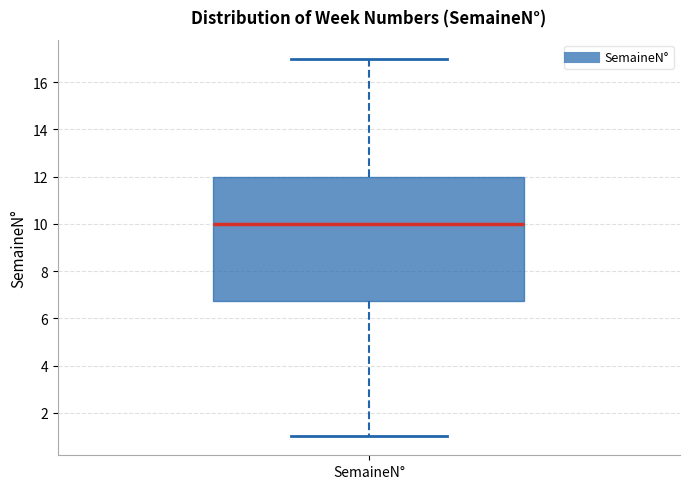

Transcribe this box plot: give where the median line is, the range the box spans, and where the two whiskers end, as read against the y-axis. The values are not printed on the chart, so give them approximately, as read against the axis.

median 10.0, box 6.8 to 12.0, whiskers 1.0 to 17.0